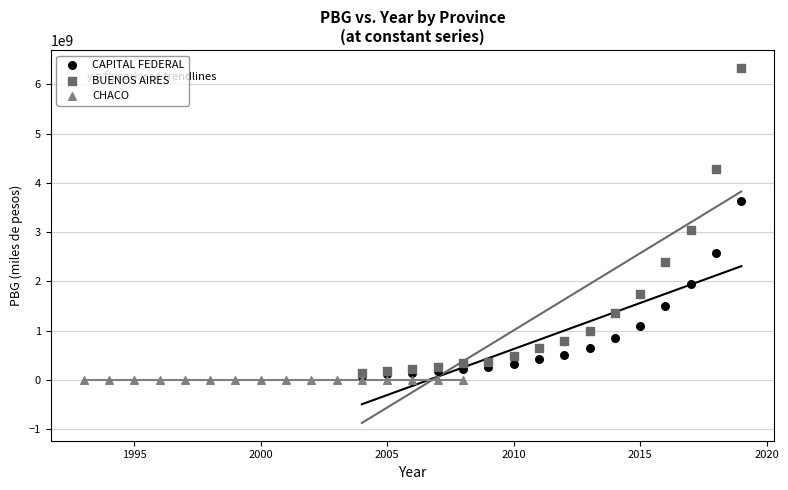

Which series contains the highest Y value?

BUENOS AIRES